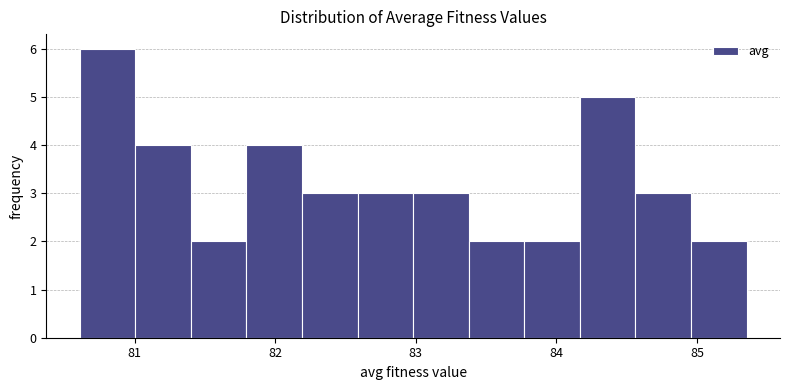

Read against the x-axis, roughly where is the centre of the tallest bar?

80.8